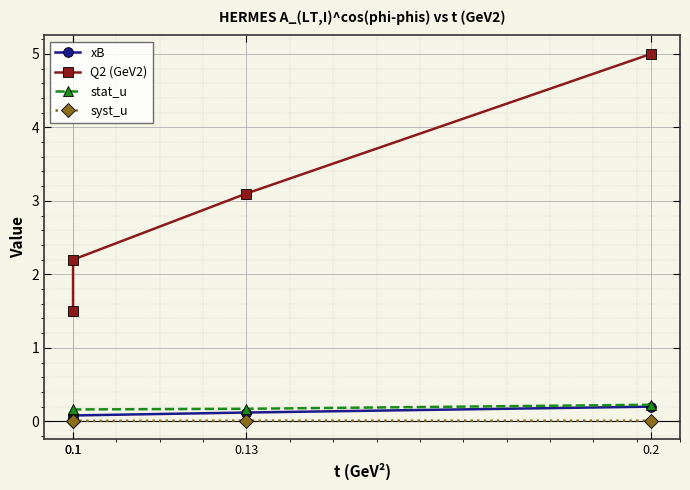

Reading right to left, list all the values displayed in this chart.

xB: 0.2	0.1	0.1	0.1
Q2 (GeV2): 5.0	3.1	2.2	1.5
stat_u: 0.2	0.2	0.2	0.1
syst_u: 0.0	0.0	0.0	0.0